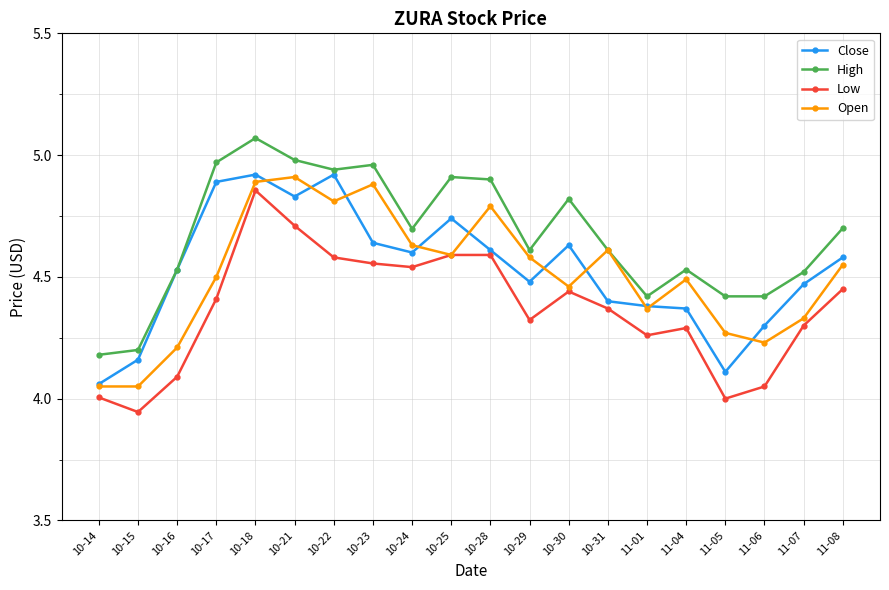

True or false: Close has more than 0 interior local peaks.

True